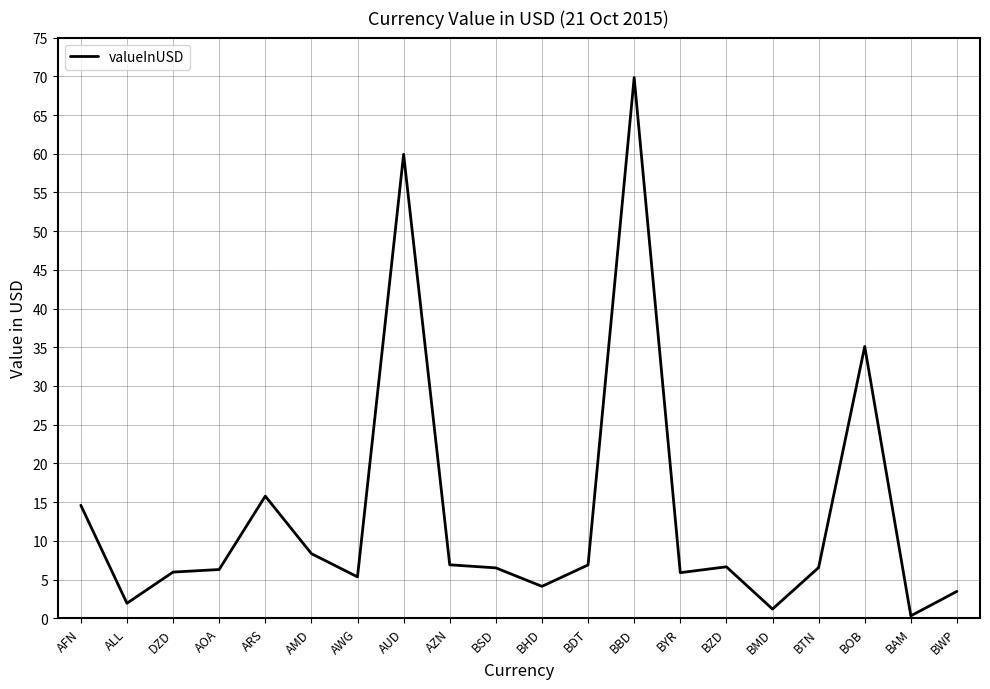

True or false: there are more than 0 points higher than both neighbors.

True